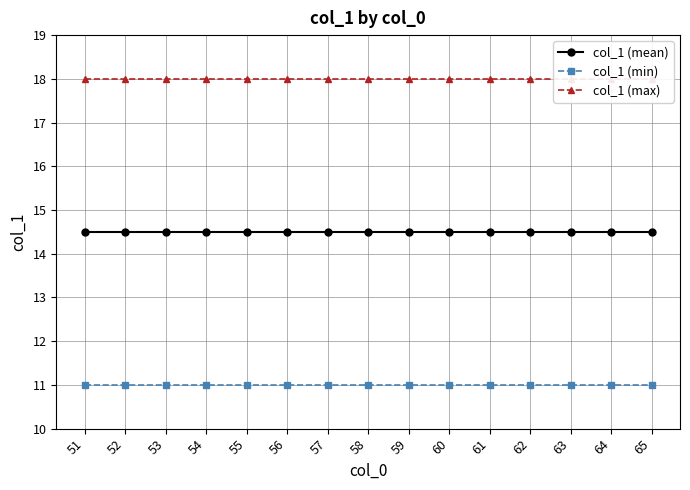

What is the value of the col_1 (min) point at the 15th from the left?

11.0